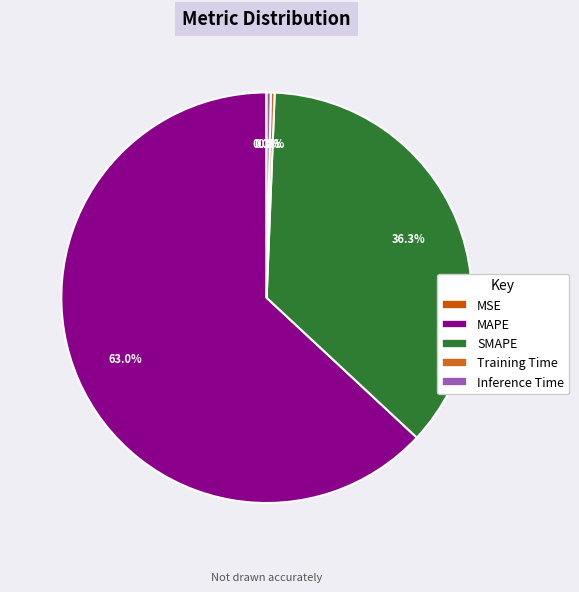

Is there any slice that represents more than half of the pie?

Yes